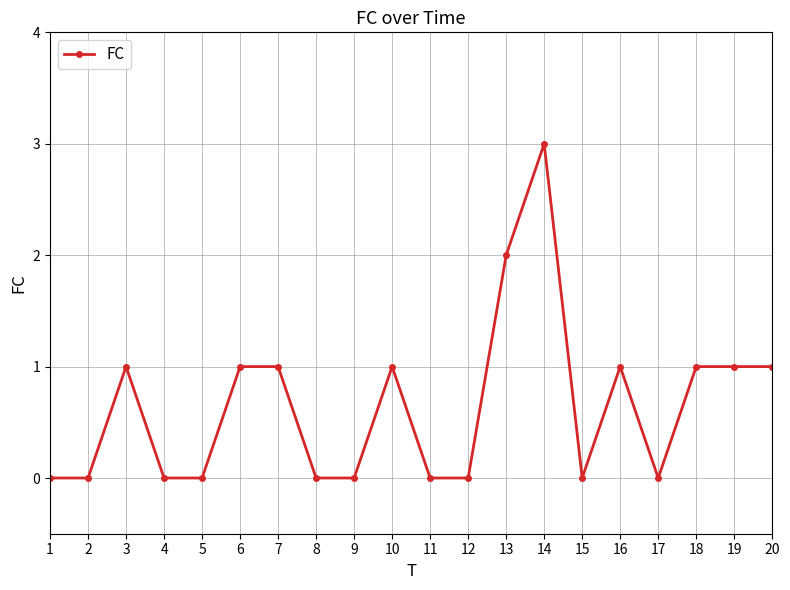

What is the greatest value displayed?

3